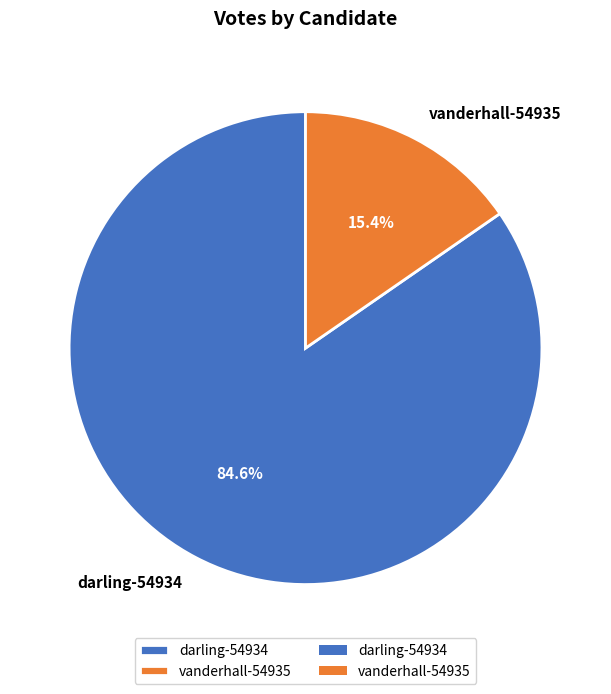

Approximately how many times larger is the value at darling-54934 compared to vanderhall-54935?

5.5